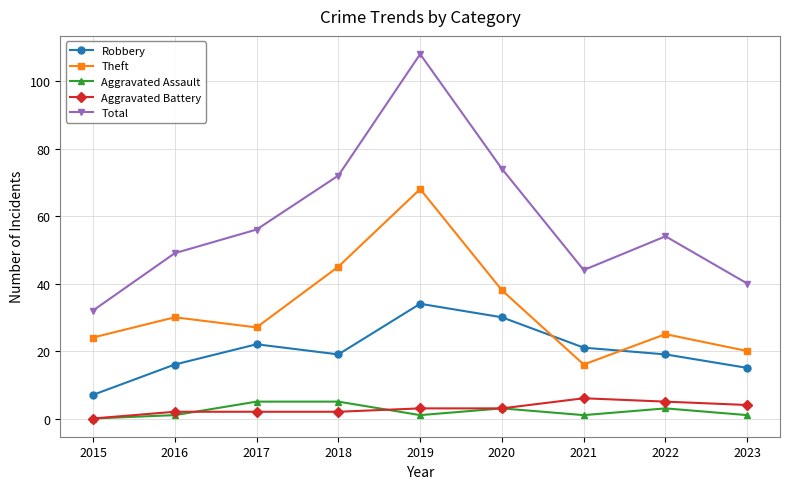

At how many categories does at least one series exceed 17?

9